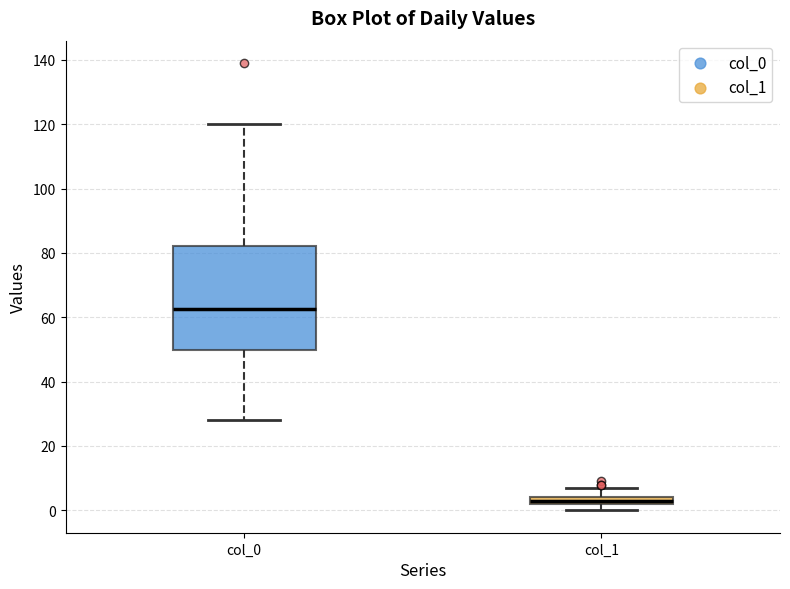

Which box is the tallest, from its lower edge to its upper edge?

col_0